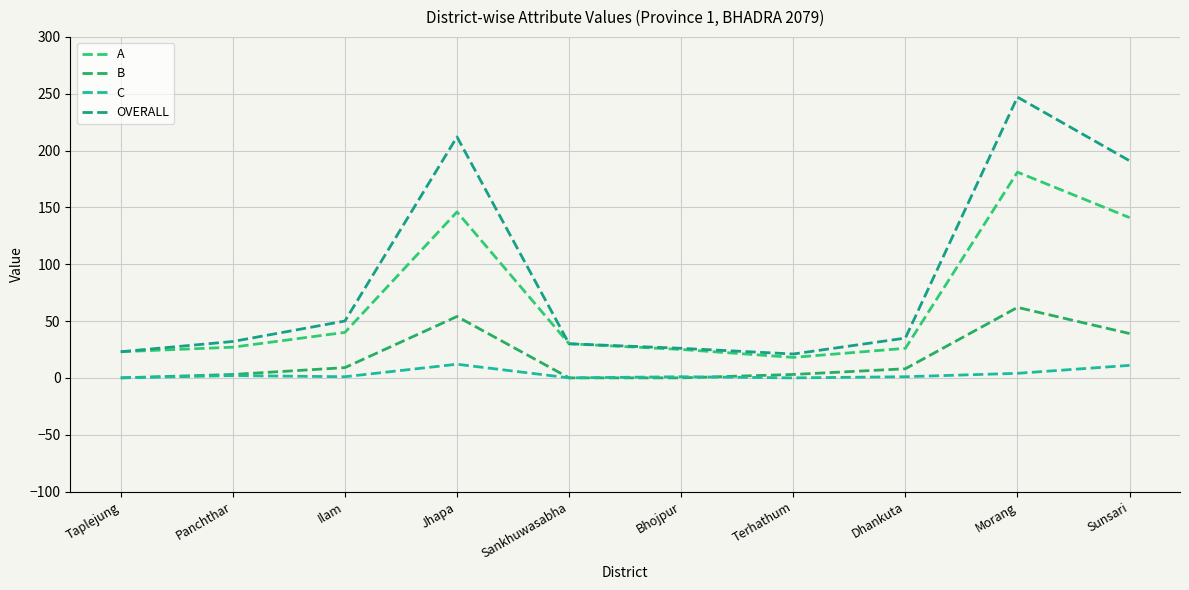

The B series shows 54 at Jhapa. True or false?

True